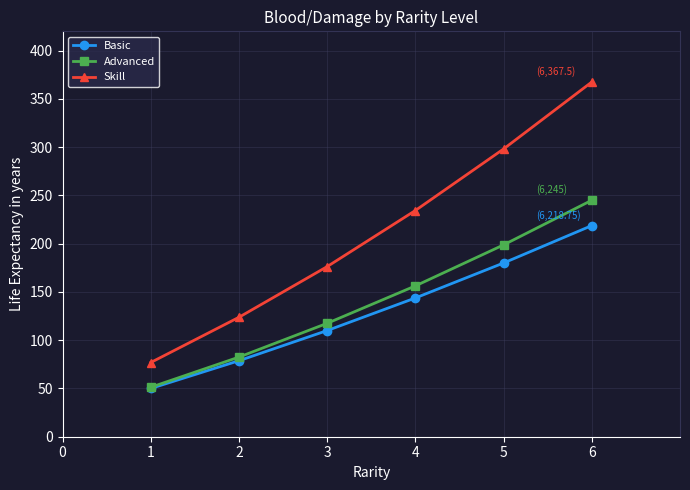

The value of Basic at 4 is 143.8. True or false?

True